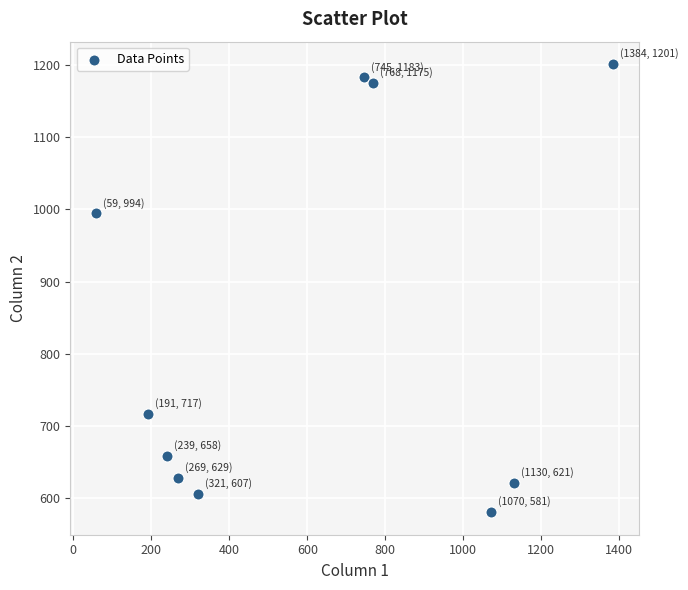

What is the average X value?

617.7